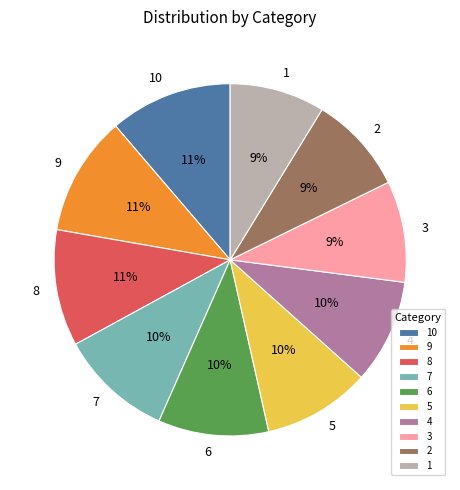

To the nearest percent, what portion does 6 represent?

10%